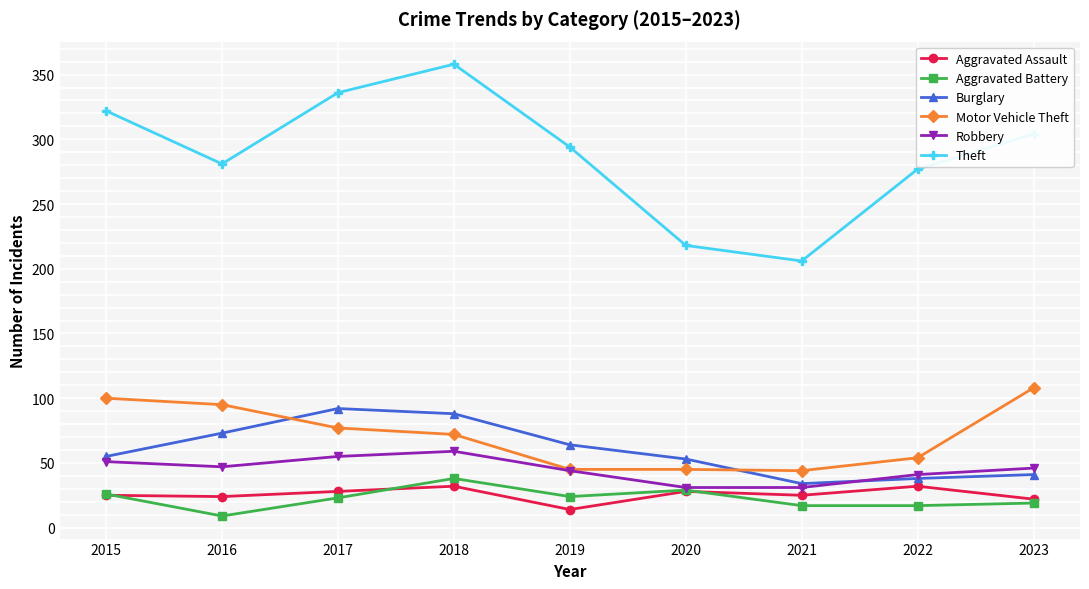

What is the difference between the maximum and minimum values in the Burglary series?

58